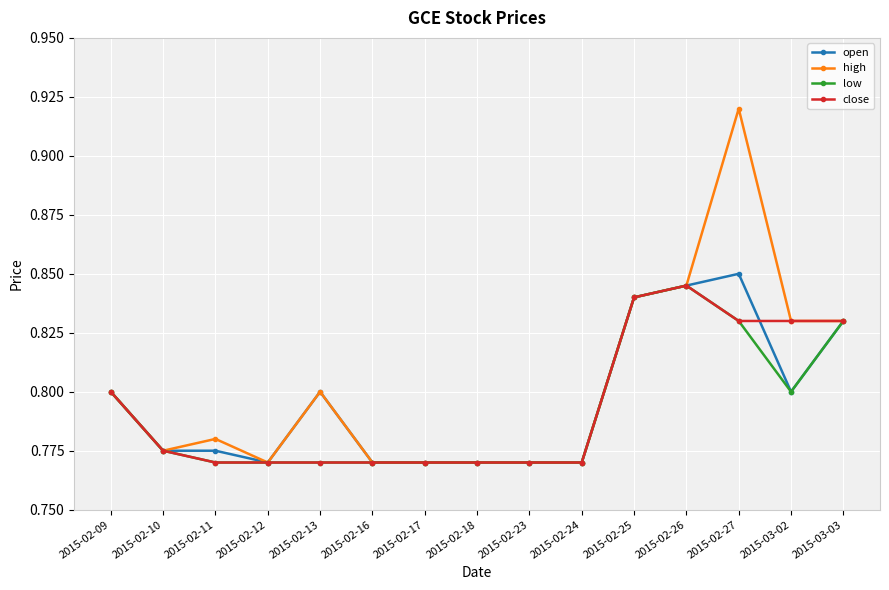

What are all the series names shown in the legend?

open, high, low, close